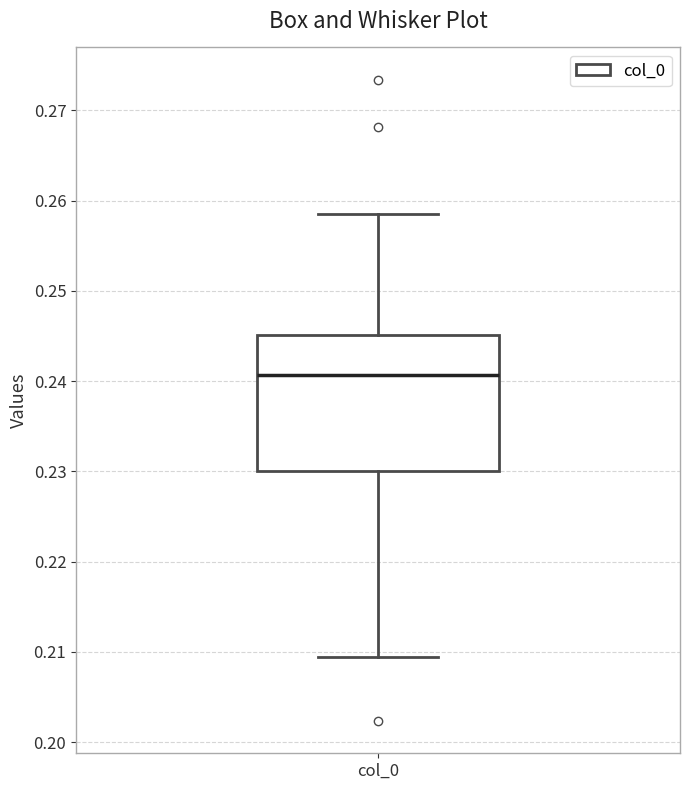

Read this box plot against the y-axis: the position of the median line, the range covered by the box, and the ends of both whiskers. The values are not printed on the chart, so give them approximately, as read against the axis.

median 0.241, box 0.230 to 0.245, whiskers 0.209 to 0.259